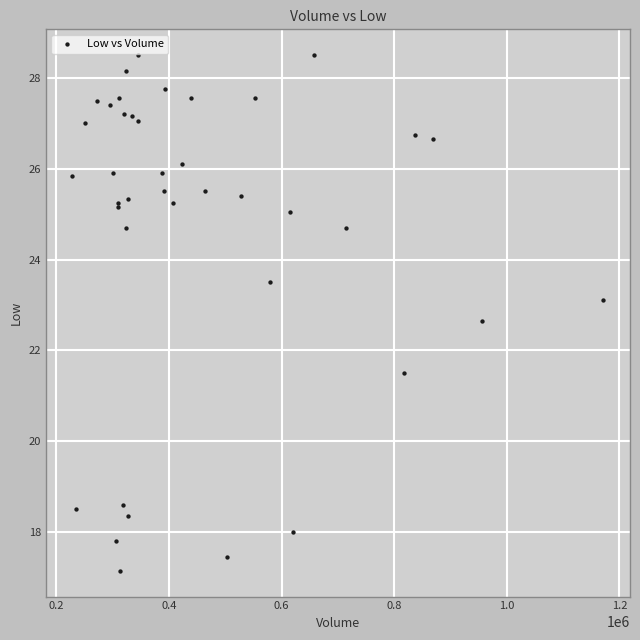

What Y value in the scatter plot is closest to 22?

21.5